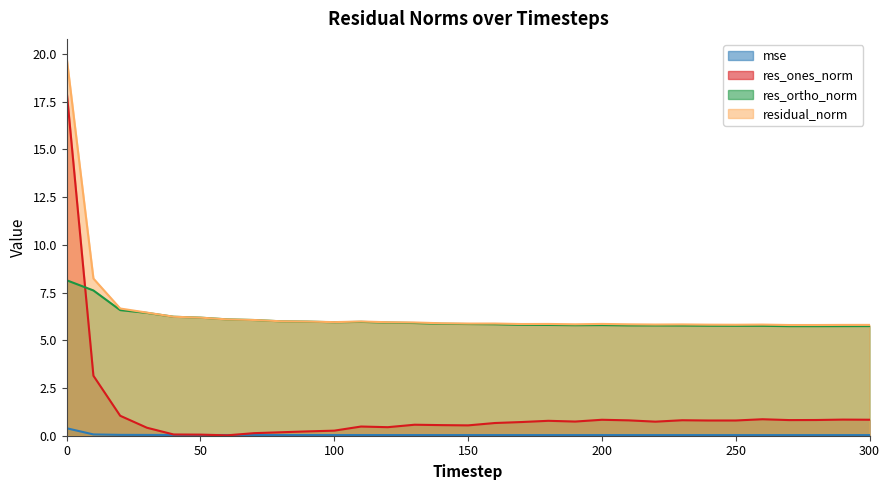

What is the value of the residual_norm point at the 25th from the left?

5.8